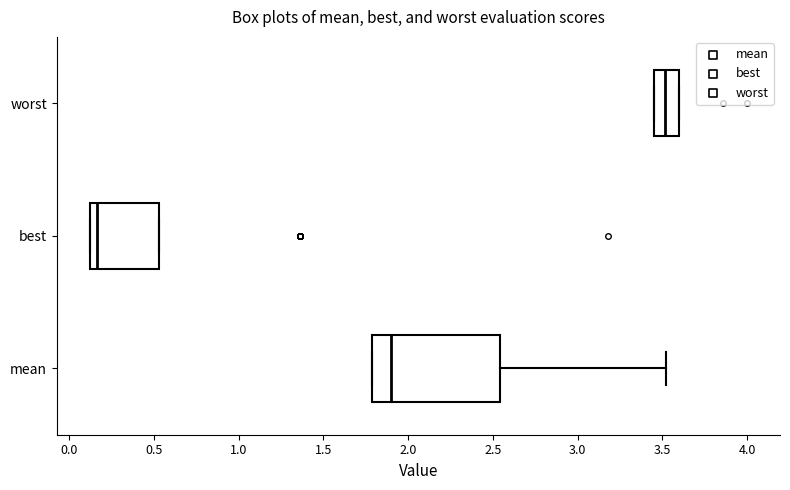

Reading bottom to top, read every box against the x-axis: the position of its median line, the range the box covers, and the ends of its whiskers. The values are not printed on the chart, so give them approximately, as read against the axis.

mean: median 1.90, box 1.80 to 2.55, whiskers 1.80 to 3.50
best: median 0.15, box 0.10 to 0.55, whiskers 0.10 to 0.55
worst: median 3.50, box 3.45 to 3.60, whiskers 3.45 to 3.60